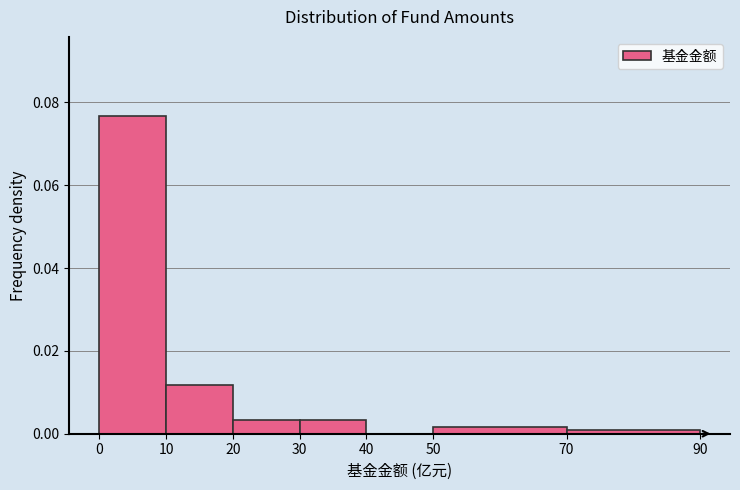

Reading left to right, list every bar in this chart as the range it spans on the x-axis followed by its height. The values are not printed on the chart, so give them approximately, as read against the axis.

0 to 10: 0.076
10 to 20: 0.012
20 to 30: 0.004
30 to 40: 0.004
40 to 50: 0
50 to 70: under 0.002
70 to 90: under 0.002